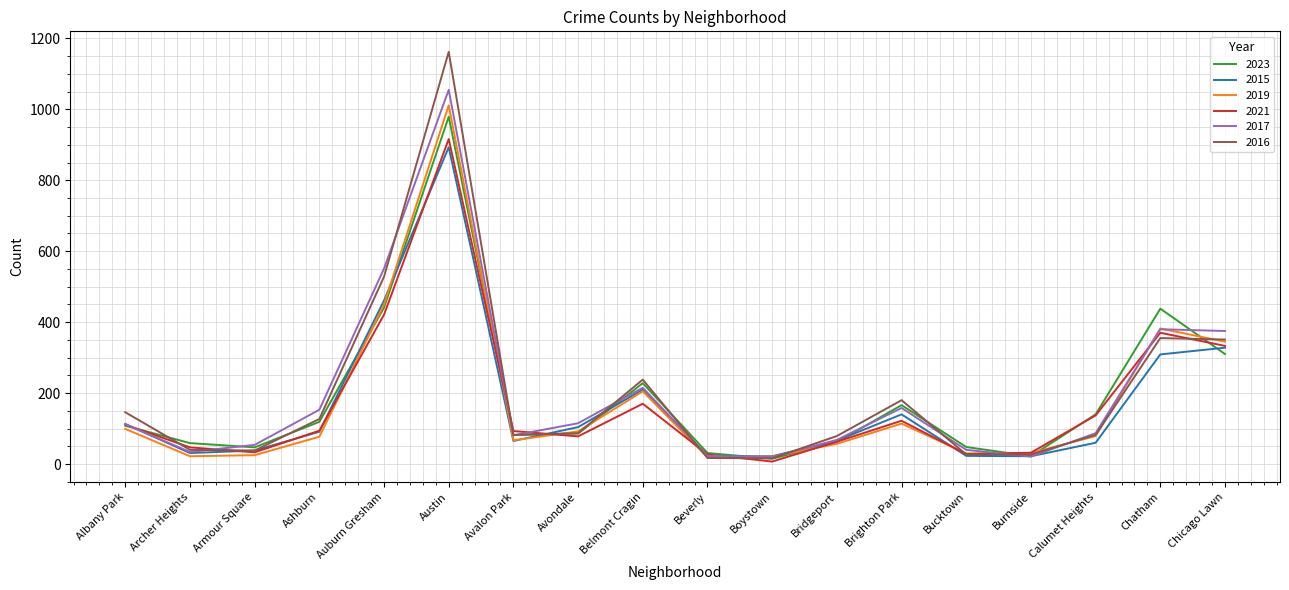

Does the chart have visible grid lines?

Yes